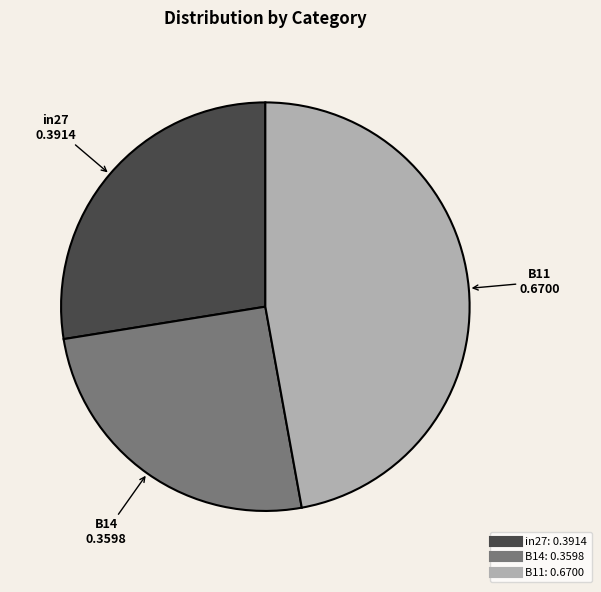

How many slices are in this pie chart?

3